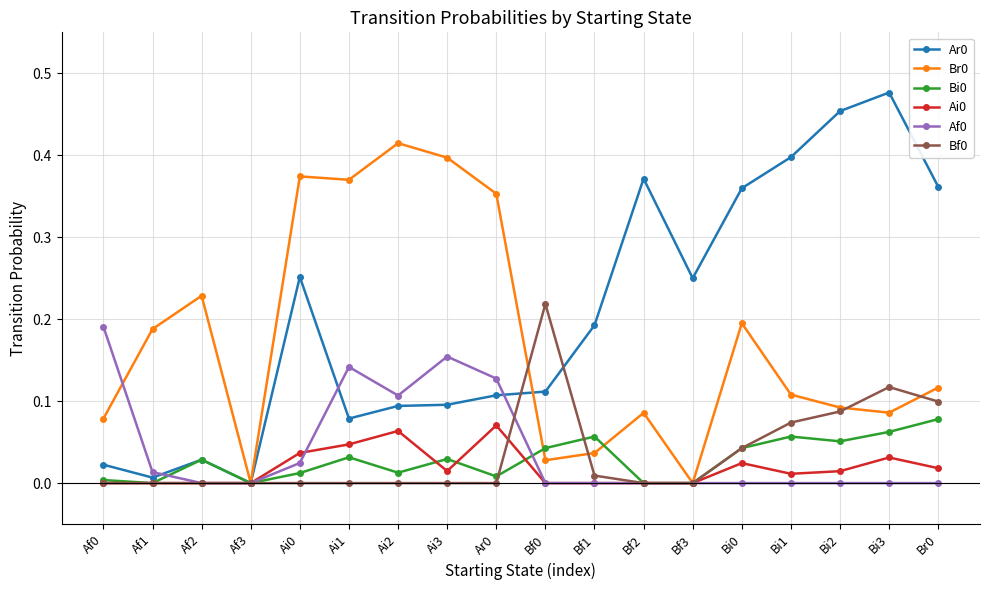

Is the value of Af0 at Af2 greater than the value of Br0 at Ai0?

No